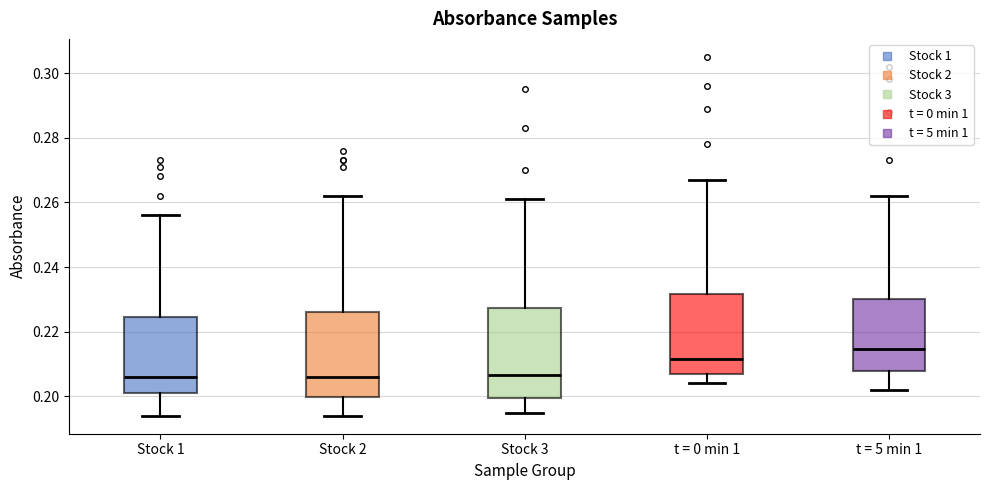

Where is the lower edge of the box for t = 5 min 1 on the y-axis? The values are not printed on the chart, so give them approximately, as read against the axis.

0.208